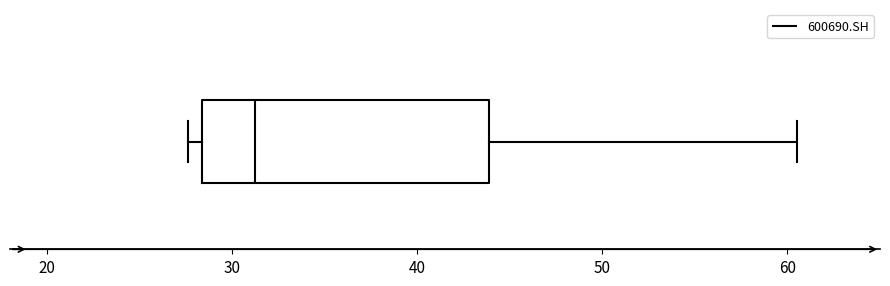

Read this box plot against the x-axis: the position of the median line, the range covered by the box, and the ends of both whiskers. The values are not printed on the chart, so give them approximately, as read against the axis.

median 31, box 28 to 44, whiskers 28 (just left of the box's left edge) to 61